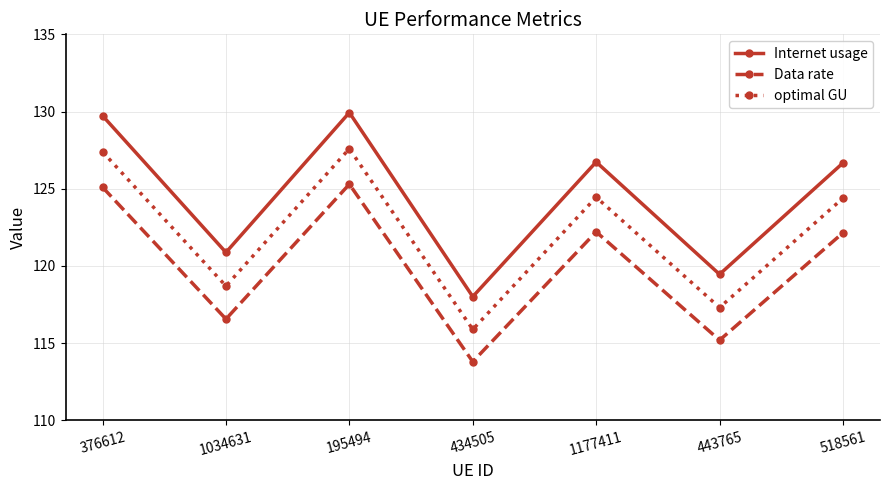

What is the spread (max minus min) of values at 376612?

4.6